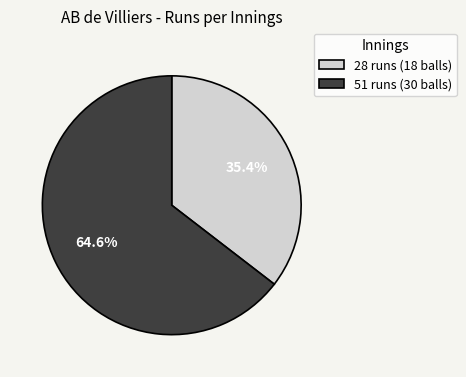

Count the number of slices in the pie.

2